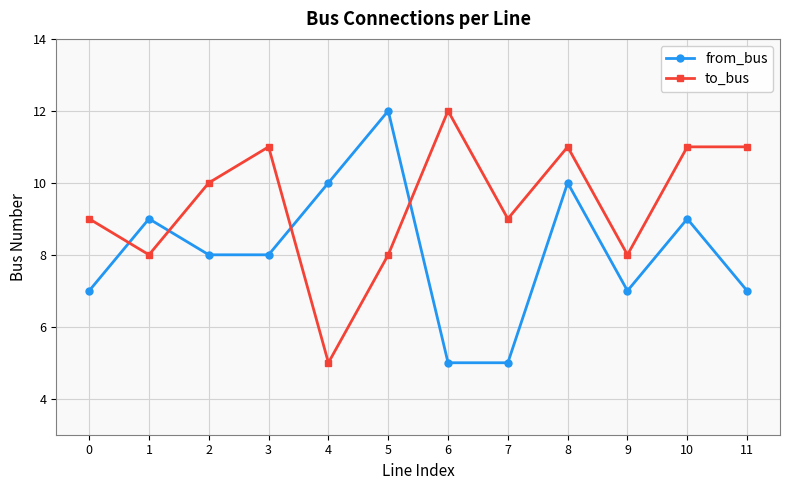

How many intersections are there between to_bus and from_bus?

4